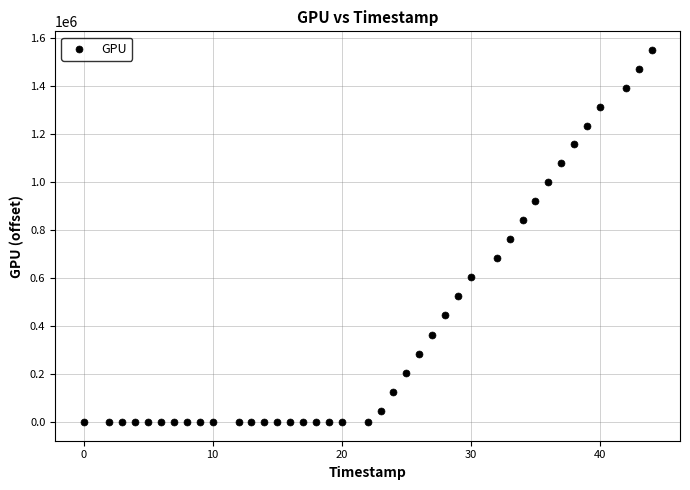

What is the range of X values (max minus min)?

44